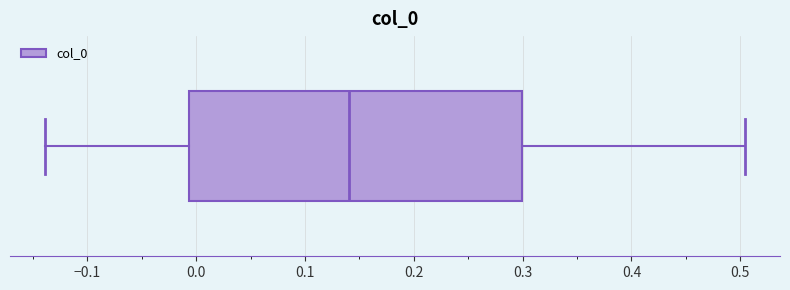

Read this box plot against the x-axis: the position of the median line, the range covered by the box, and the ends of both whiskers. The values are not printed on the chart, so give them approximately, as read against the axis.

median 0.14, box -0.01 to 0.30, whiskers -0.14 to 0.50